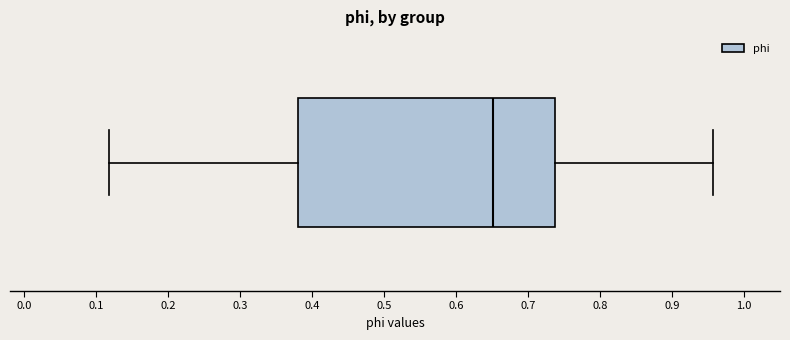

Read this box plot against the x-axis: the position of the median line, the range covered by the box, and the ends of both whiskers. The values are not printed on the chart, so give them approximately, as read against the axis.

median 0.65, box 0.38 to 0.74, whiskers 0.12 to 0.96